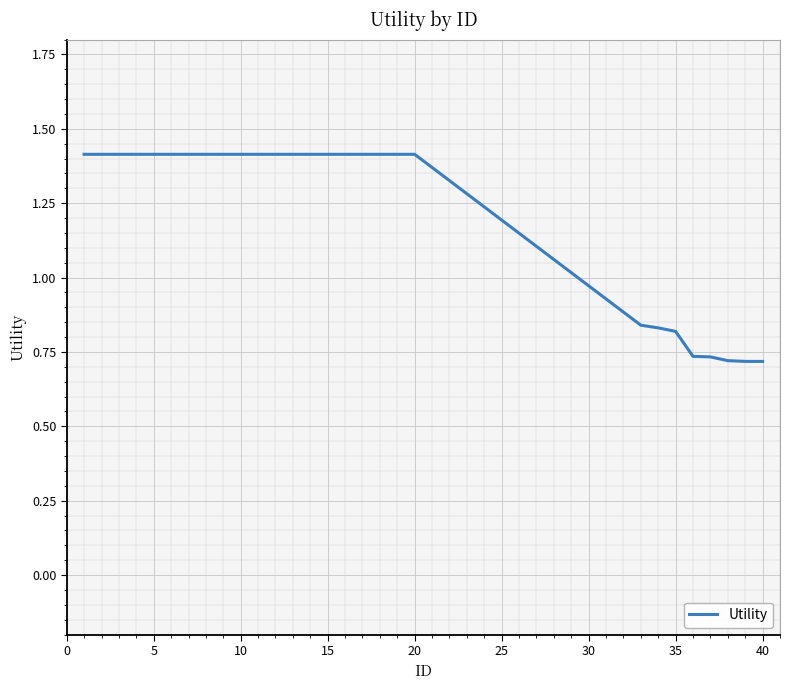

How many lines are shown in the chart?

1